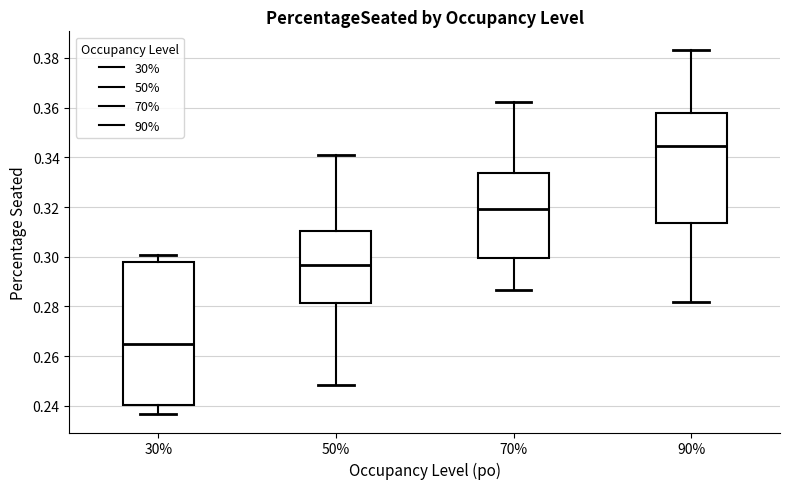

Which box has the lowest median line?

30%